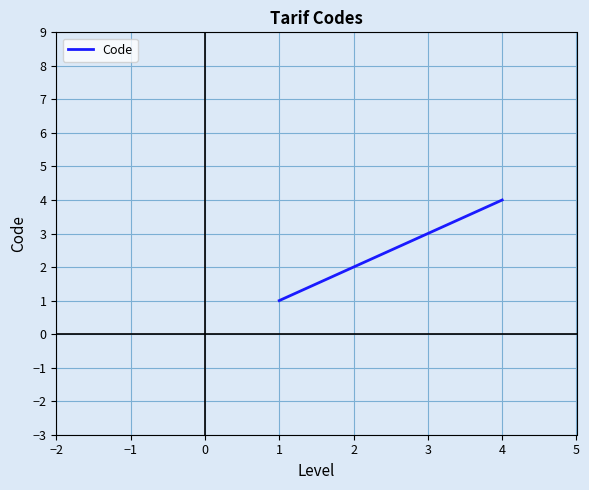

What is the change in value from 2 to 4?

+2